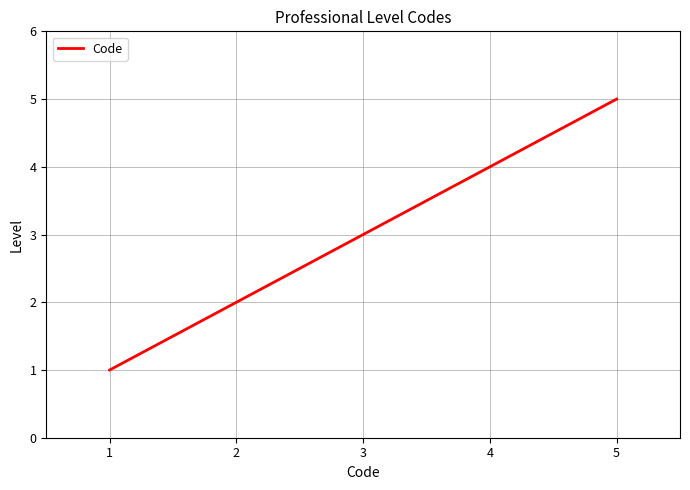

Does the chart display data point markers on the line(s)?

No